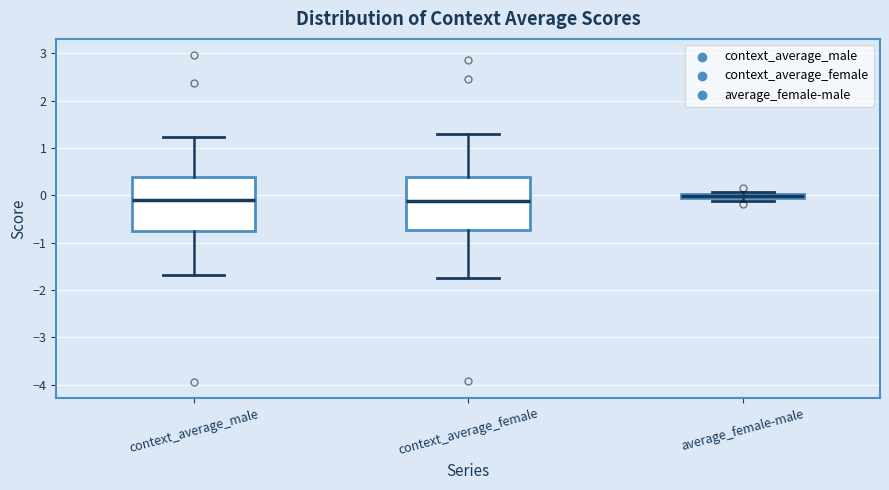

Where does the median line of the box for context_average_male sit on the y-axis? The values are not printed on the chart, so give them approximately, as read against the axis.

-0.1